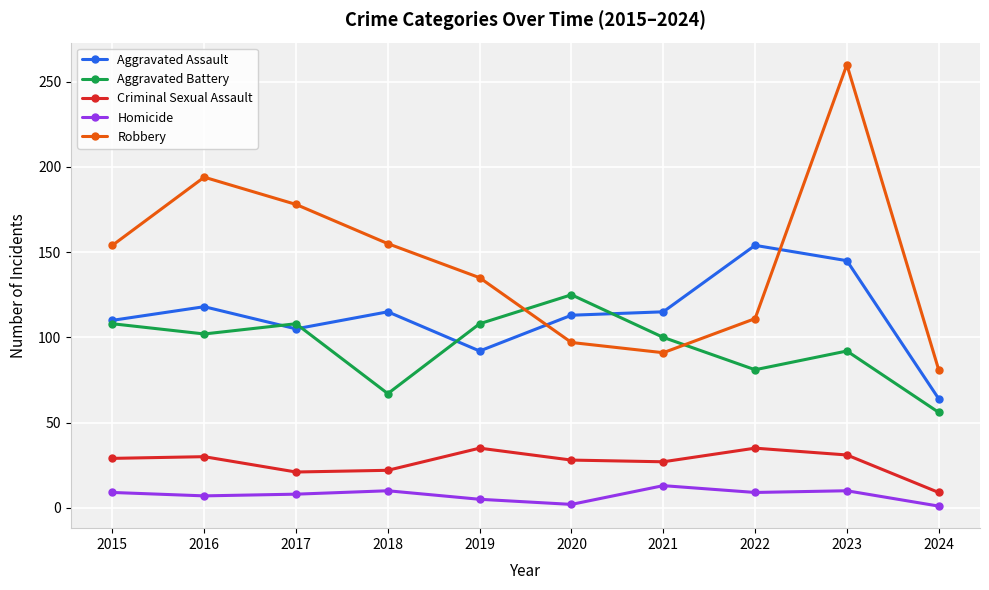

At 2018, list the series in order from smallest to largest.

Homicide, Criminal Sexual Assault, Aggravated Battery, Aggravated Assault, Robbery